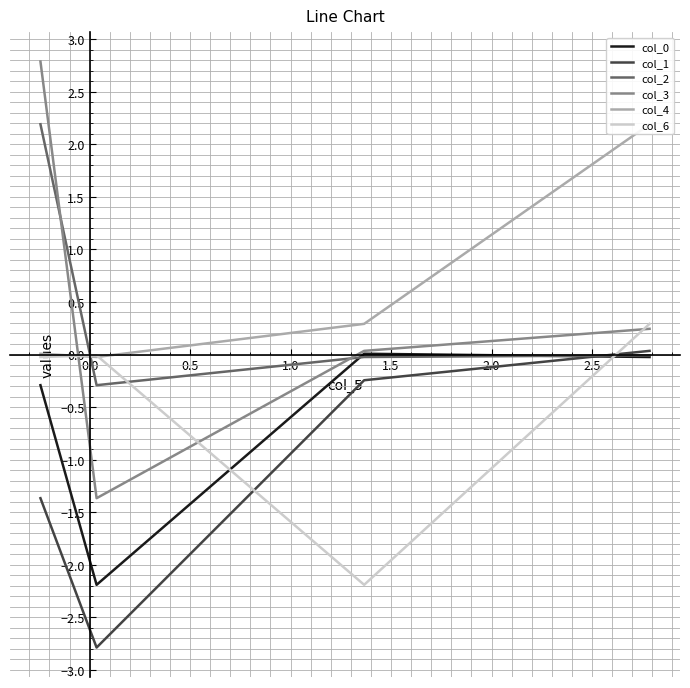

True or false: col_6 and col_0 cross at least once.

True